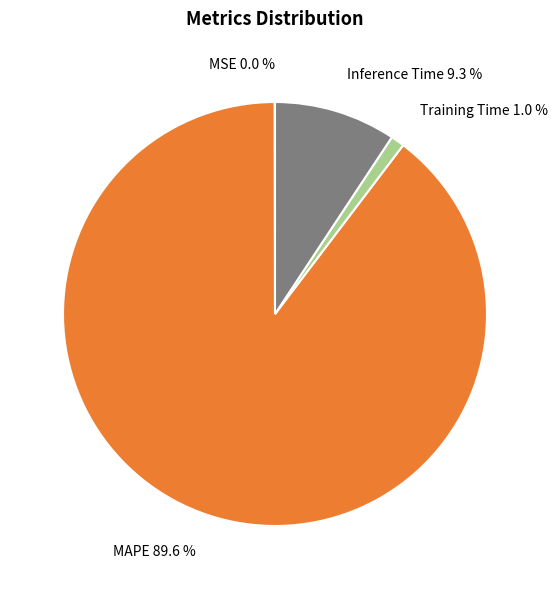

Does any single category account for the majority?

Yes